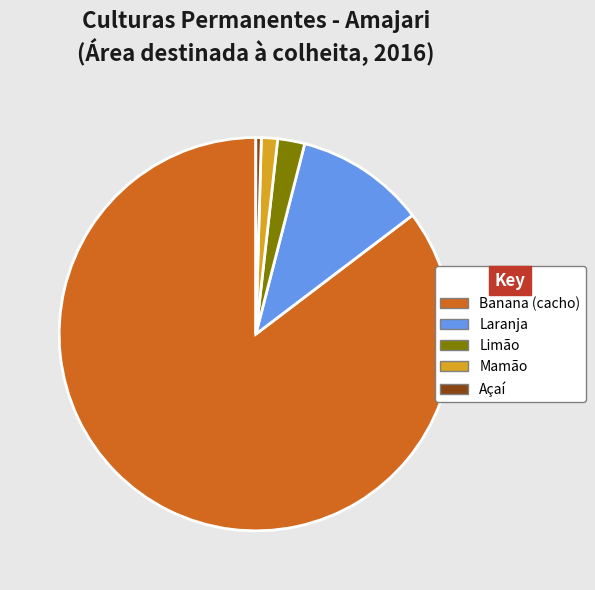

Is Laranja the majority of the pie?

No